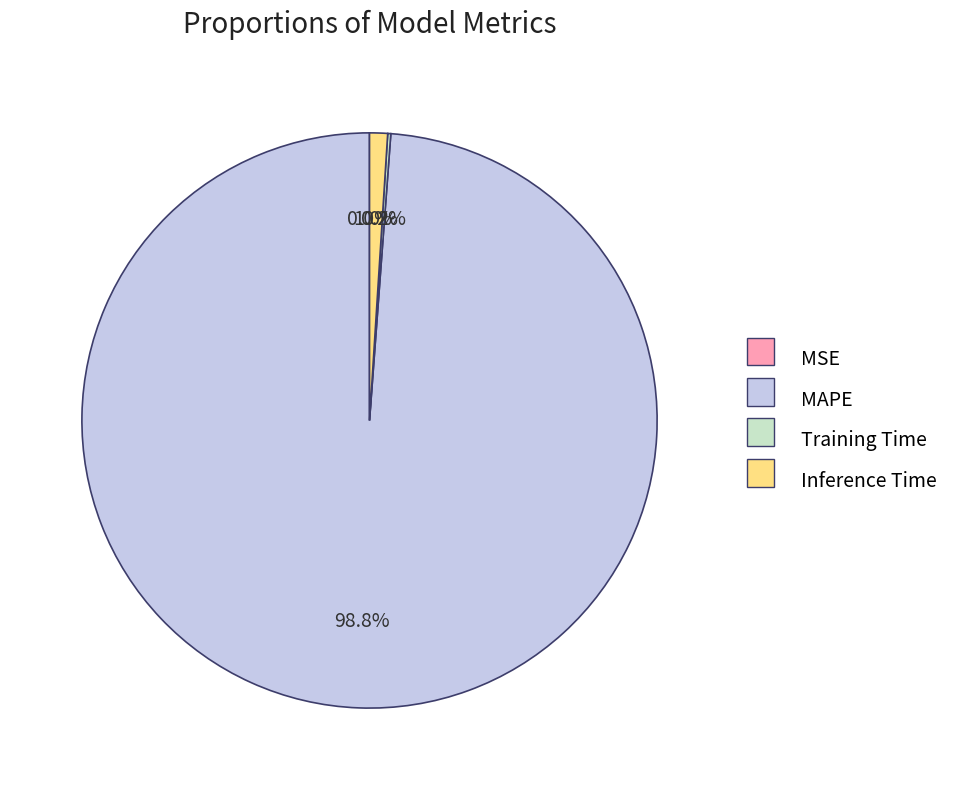

Combined, what portion of the pie is MAPE and Inference Time?

99.8%